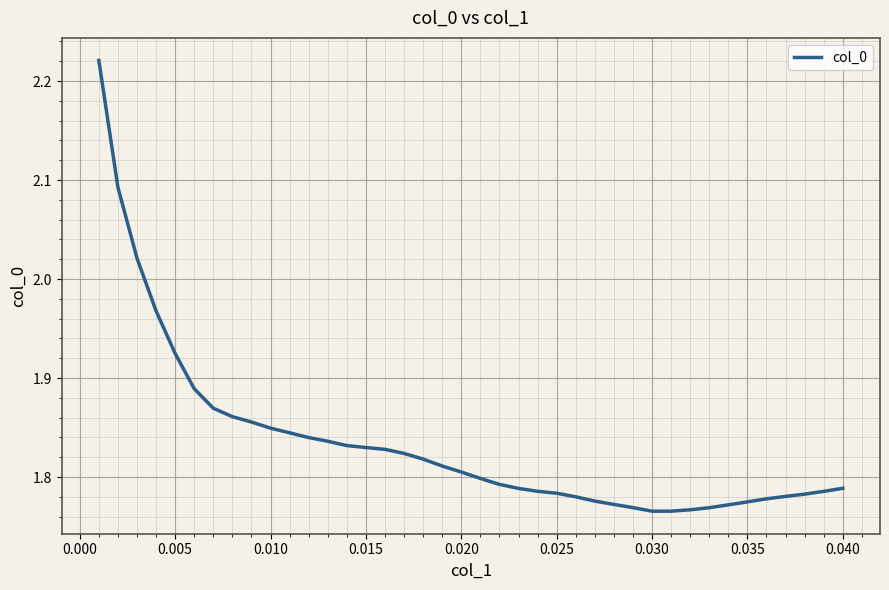

Is it true that the value at 0.030 is 2.8?

False